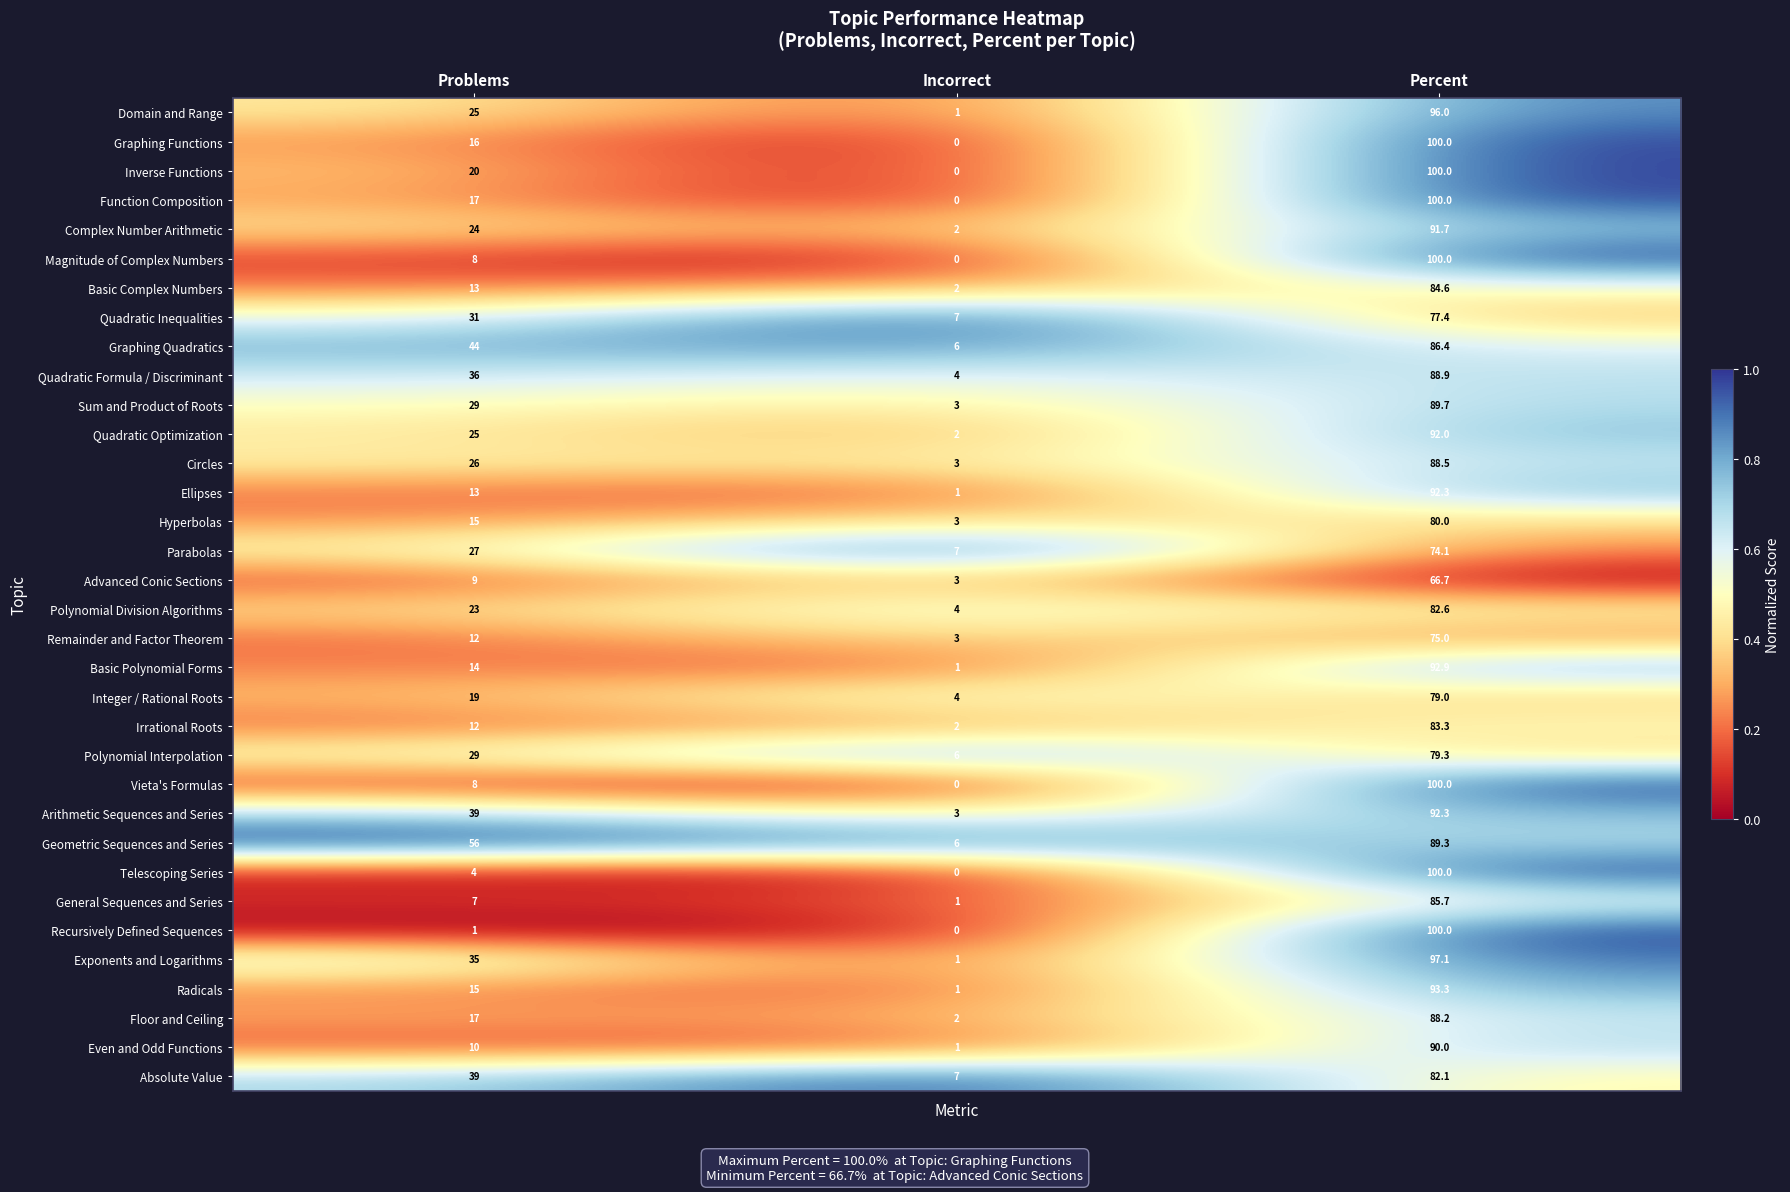

List the labels in order of Hyperbolas value, smallest first.

Incorrect, Problems, Percent